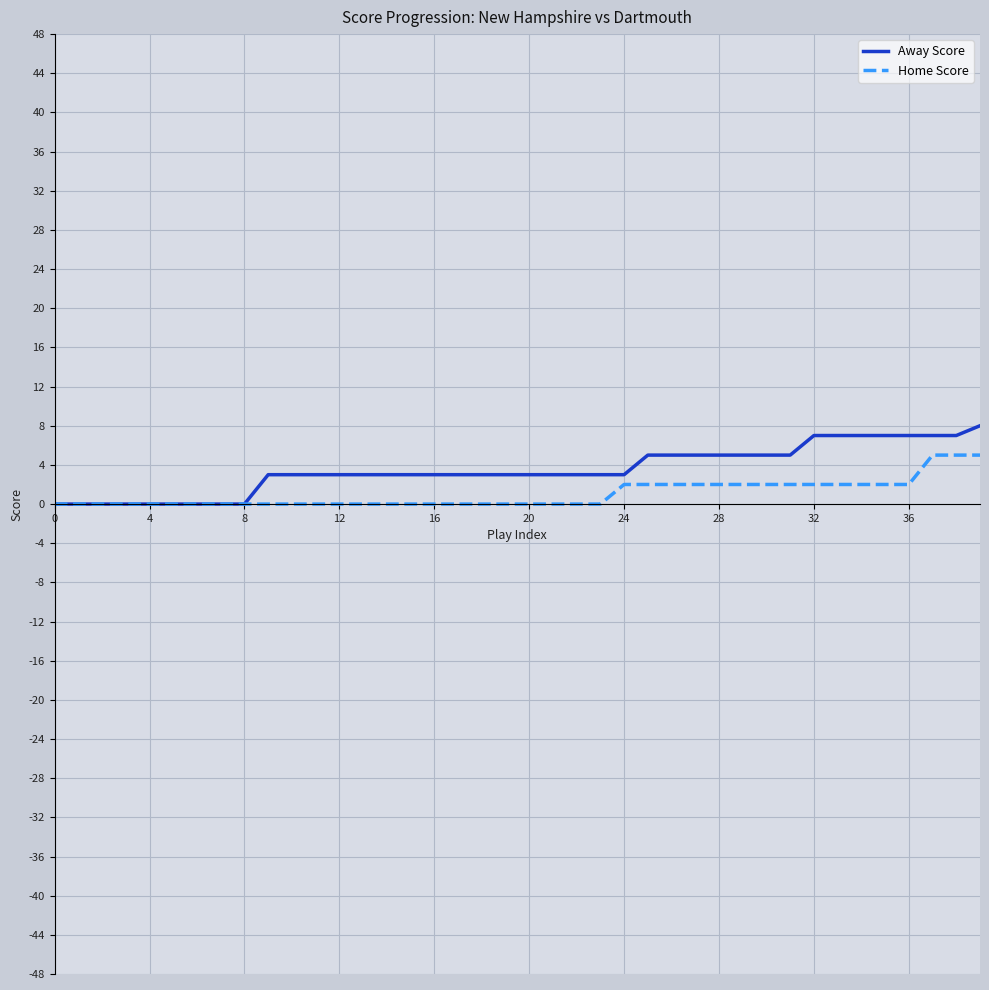

Which series has the largest total across all categories?

Away Score